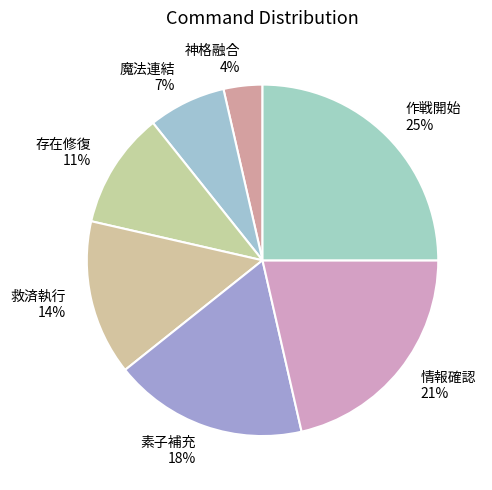

Which has a higher value, 作戦開始 or 存在修復?

作戦開始